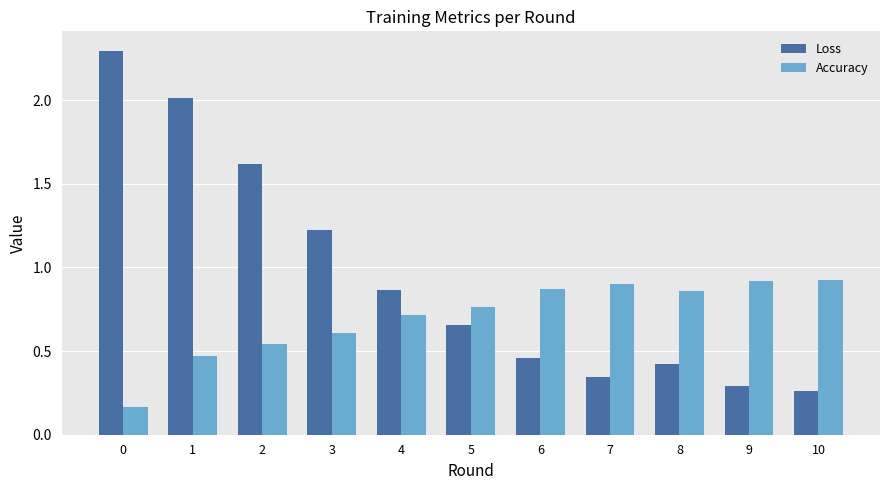

Are the bars grouped side by side (vs. stacked)?

Yes